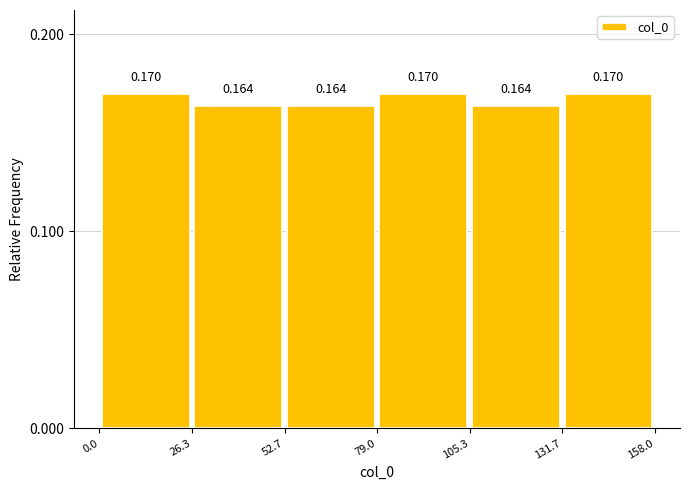

Reading left to right, list every bar in this chart as the range it spans on the x-axis followed by its height.

0.0 to 26.3: 0.170
26.3 to 52.7: 0.164
52.7 to 79.0: 0.164
79.0 to 105.3: 0.170
105.3 to 131.7: 0.164
131.7 to 158.0: 0.170